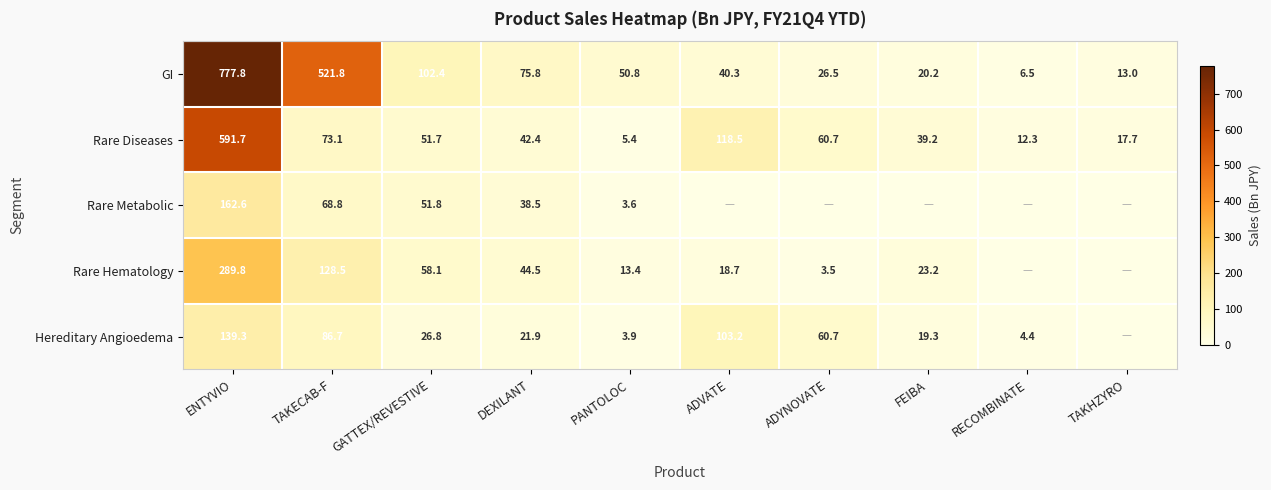

Which has a higher value, TAKECAB-F or PANTOLOC?

TAKECAB-F